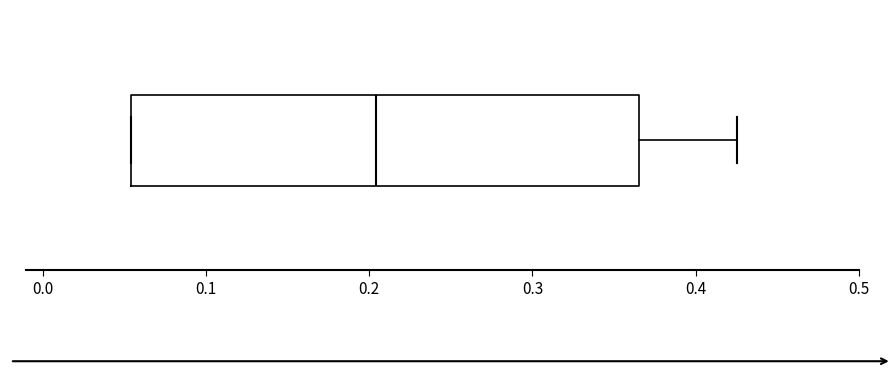

Where does the median line of the box sit on the x-axis? The values are not printed on the chart, so give them approximately, as read against the axis.

0.20